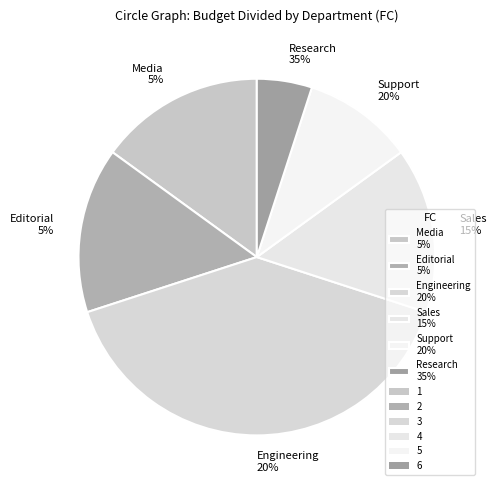

Between 6 and 4, which is larger?

6